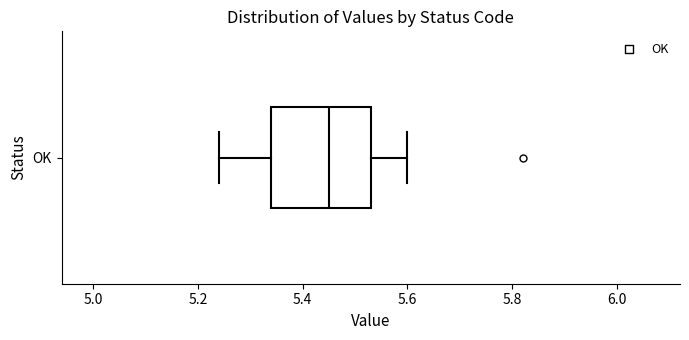

Transcribe this box plot: give where the median line is, the range the box spans, and where the two whiskers end, as read against the x-axis. The values are not printed on the chart, so give them approximately, as read against the axis.

median 5.46, box 5.34 to 5.54, whiskers 5.24 to 5.60